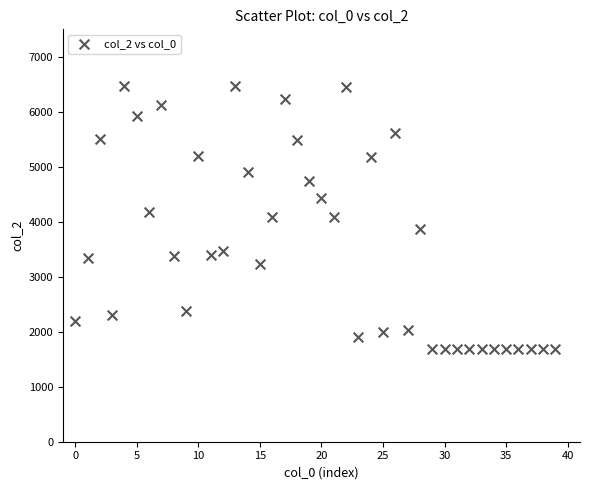

What is the range of Y values (max minus min)?

4787